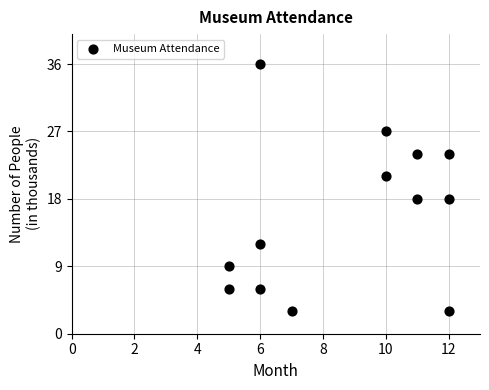

What is the range of Y values (max minus min)?

33